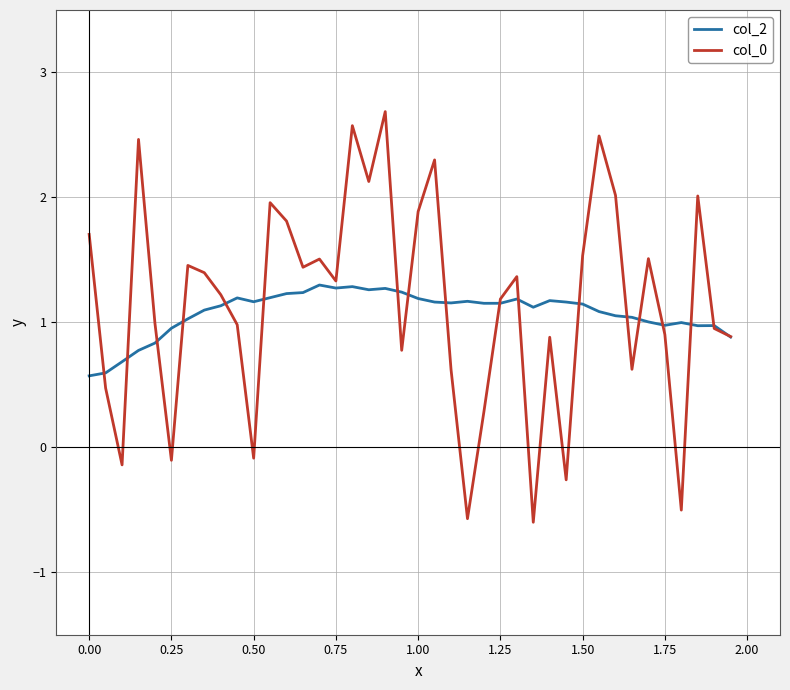

What is the maximum value shown in the chart?

2.7